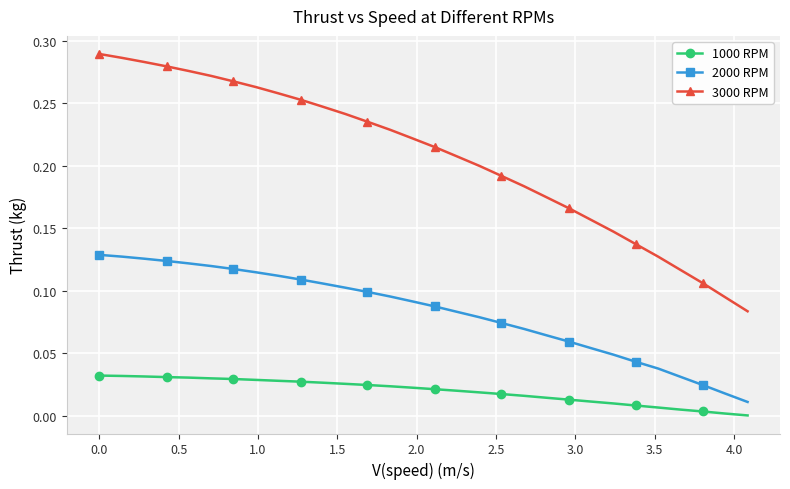

Which series has the largest total across all categories?

3000 RPM